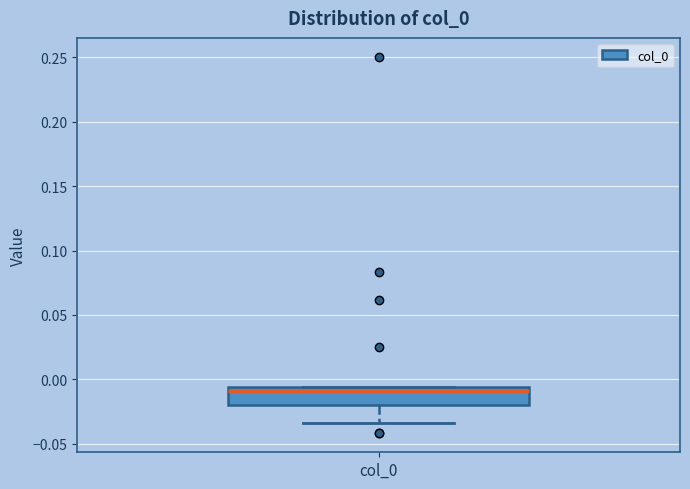

Read this box plot against the y-axis: the position of the median line, the range covered by the box, and the ends of both whiskers. The values are not printed on the chart, so give them approximately, as read against the axis.

median -0.010, box -0.020 to -0.005, whiskers -0.035 to -0.005